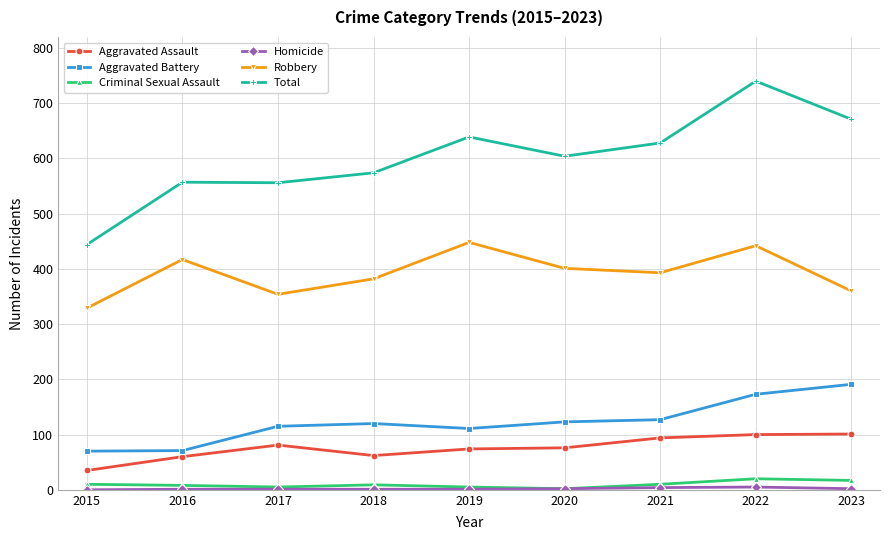

In Robbery, how many points are higher than both neighbors (excluding endpoints)?

3